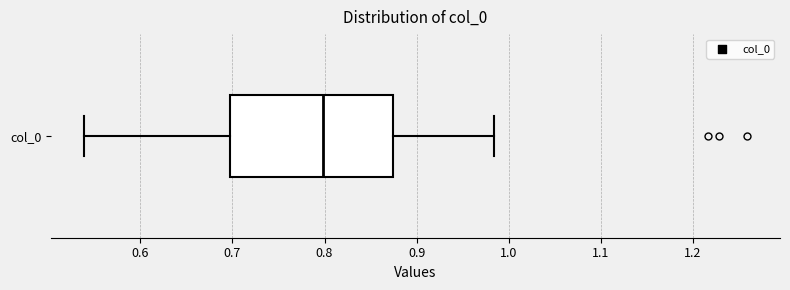

Where does the median line of the box for col_0 sit on the x-axis? The values are not printed on the chart, so give them approximately, as read against the axis.

0.80